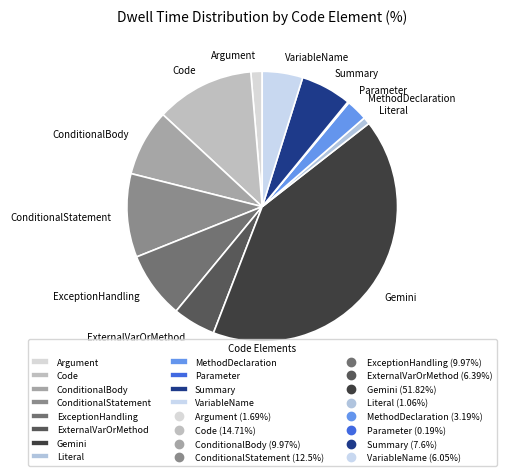

Which has a higher value, ExternalVarOrMethod or ExceptionHandling?

ExceptionHandling